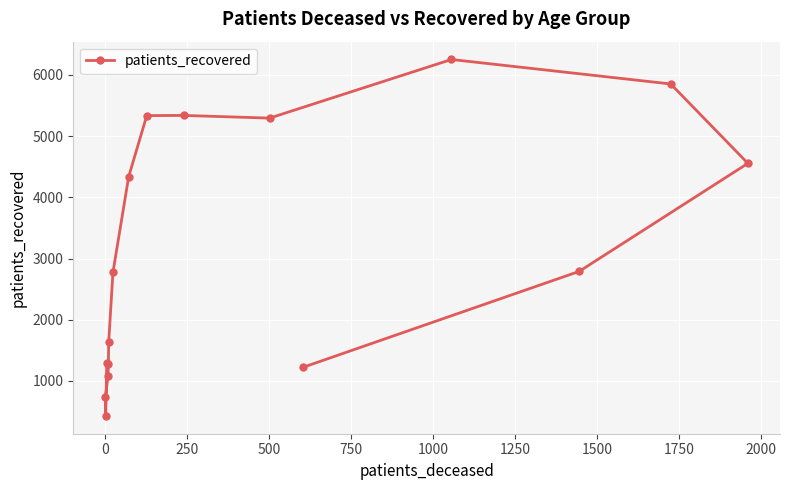

How many interior local peaks (higher than both neighbors) does the data have?

2